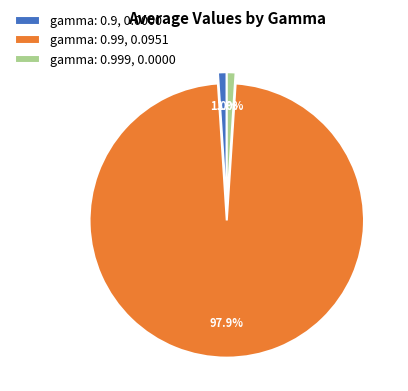

To the nearest percent, what is the average slice percentage?

33%